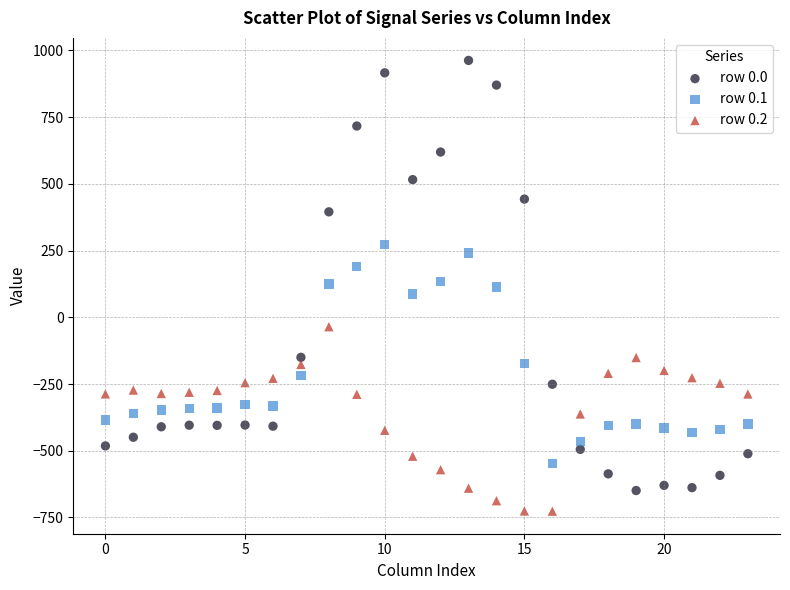

What are all the series names shown in the legend?

row 0.0, row 0.1, row 0.2